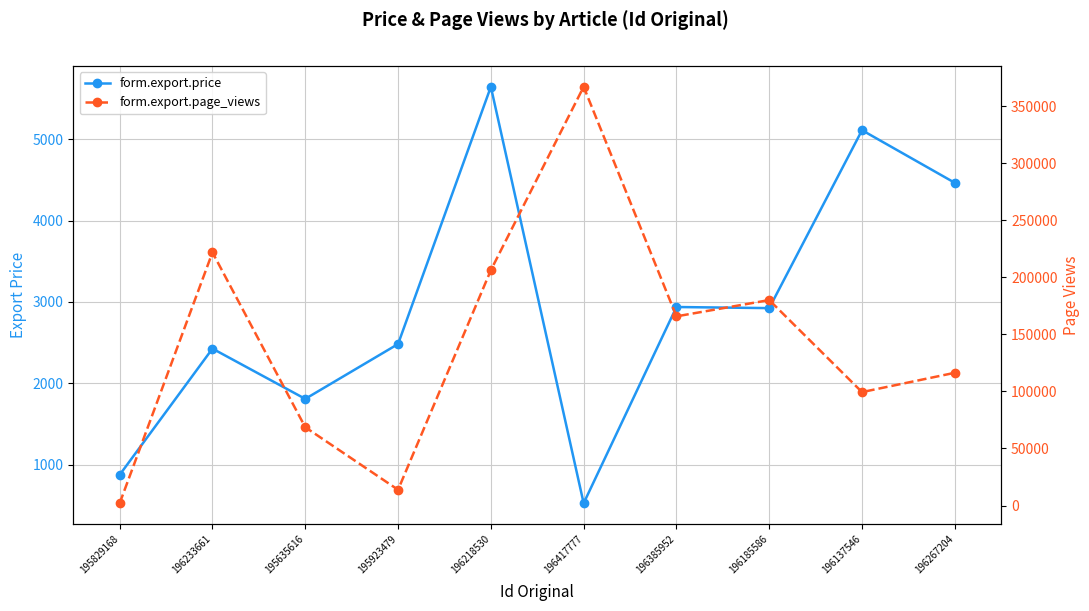

Which series has the widest spread of values?

form.export.page_views